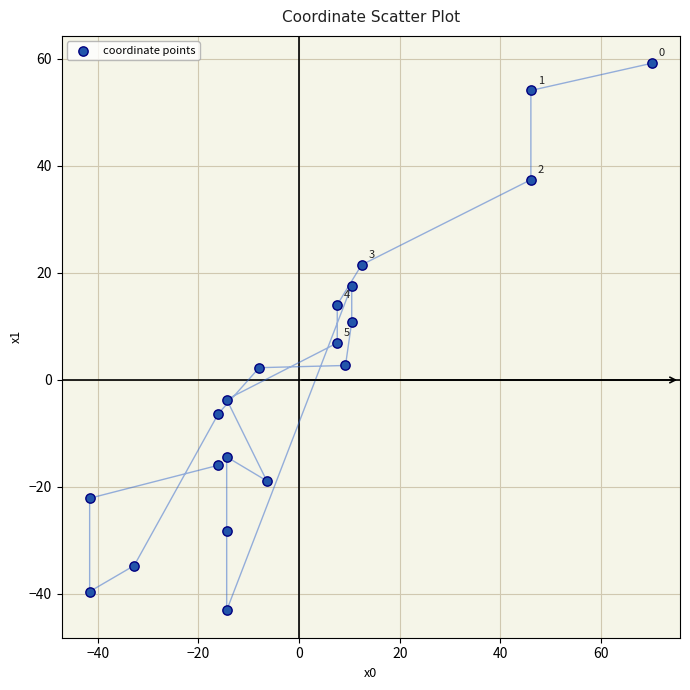

What is the range of Y values (max minus min)?

102.3